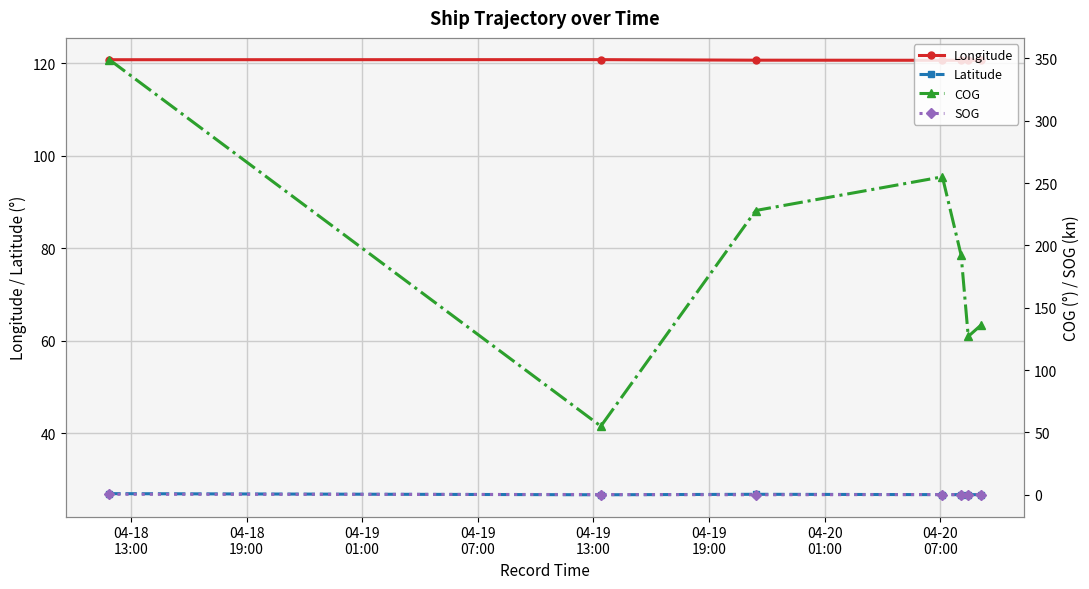

True or false: Latitude and Longitude intersect in this chart.

False